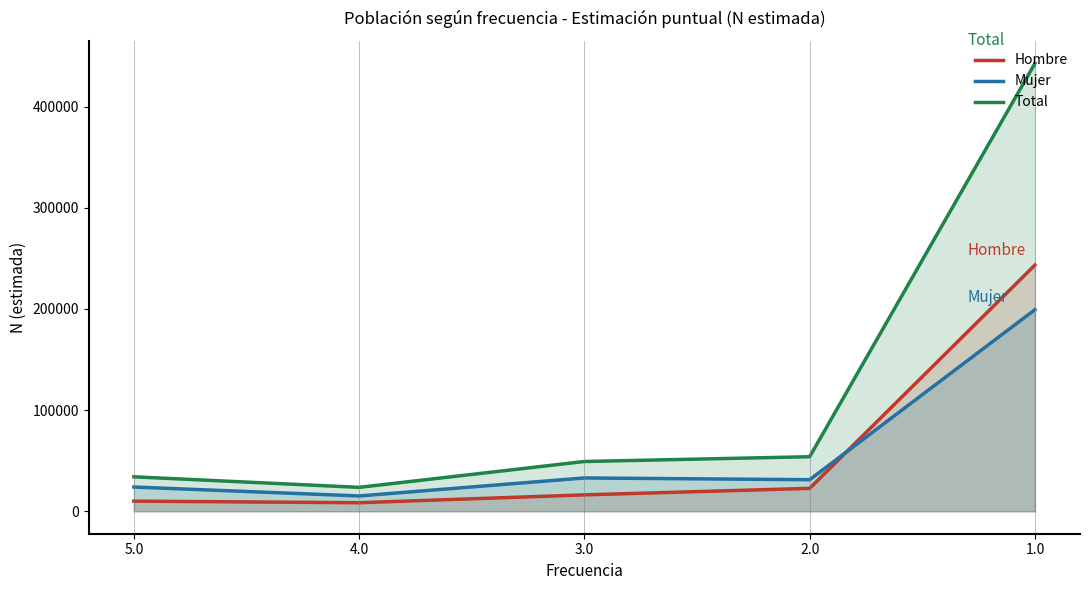

At which label does Mujer reach its peak?

1.0